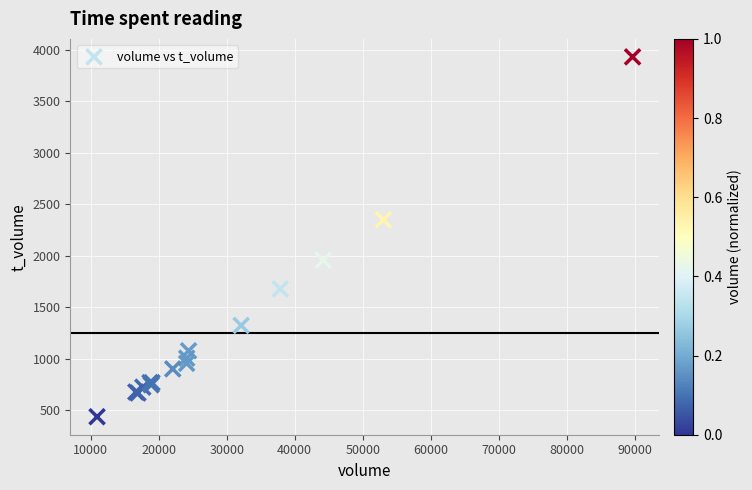

What Y value in the scatter plot is closest to 2185?

2351